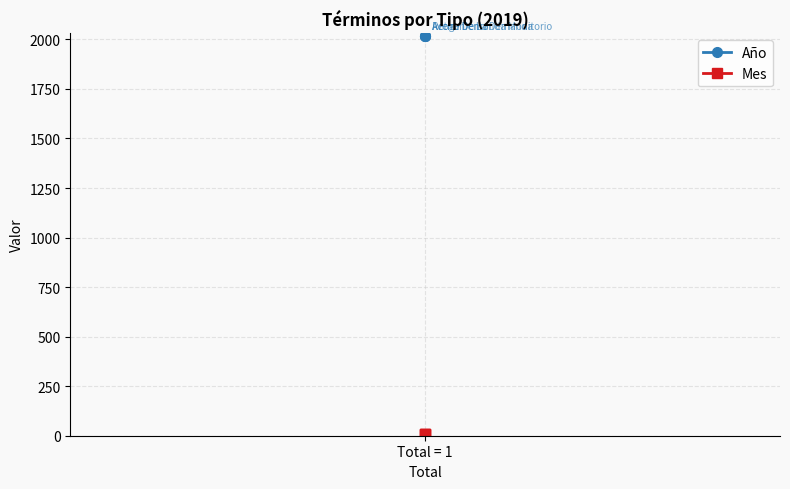

What is the label of the 3rd point from the right?

Total = 1